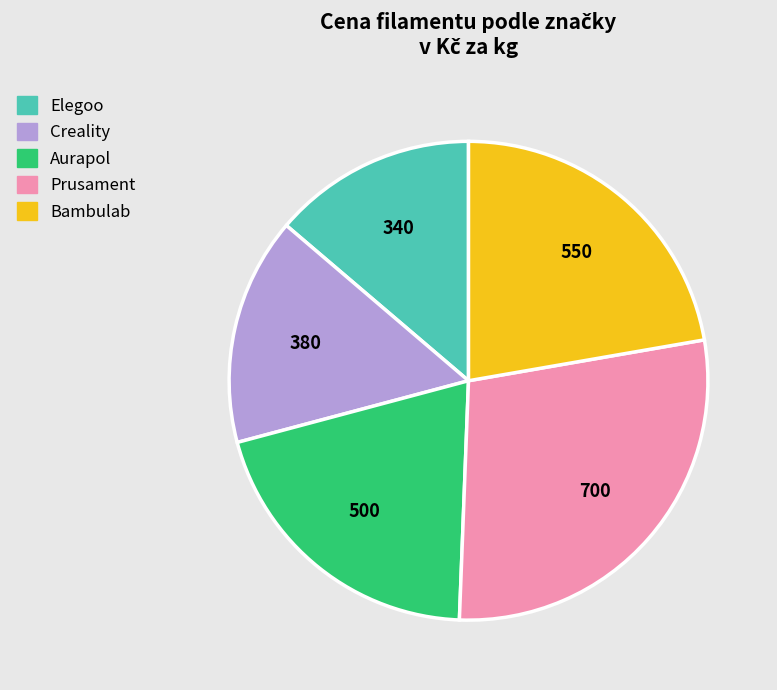

What is the smallest slice in the pie chart?

Elegoo